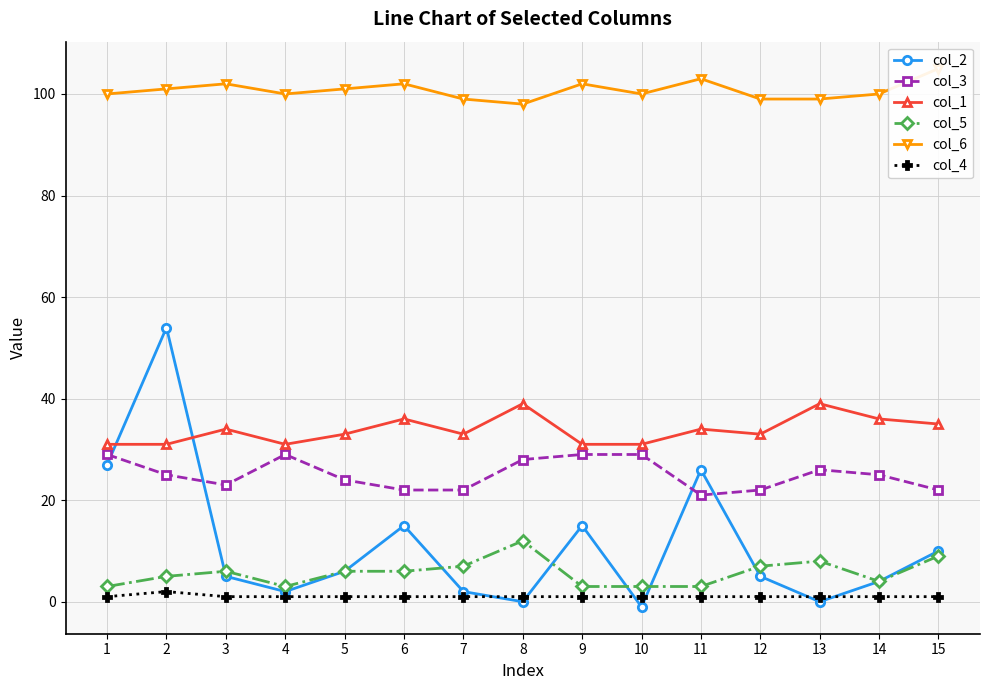

Is the value of col_1 at 1 greater than the value of col_5 at 14?

Yes